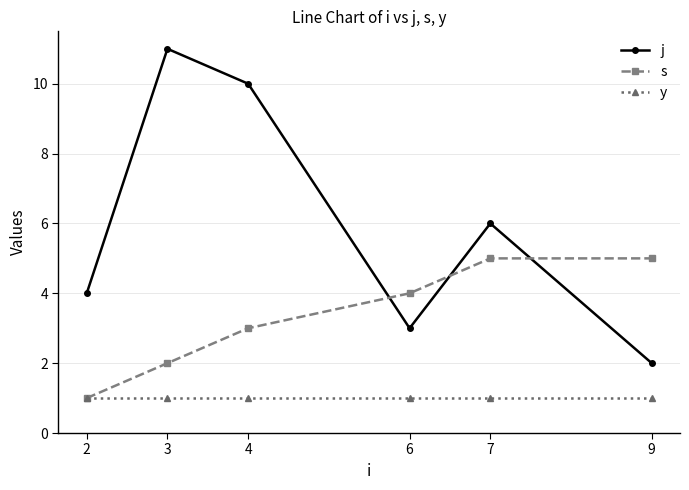

What is the minimum value shown in the chart?

1